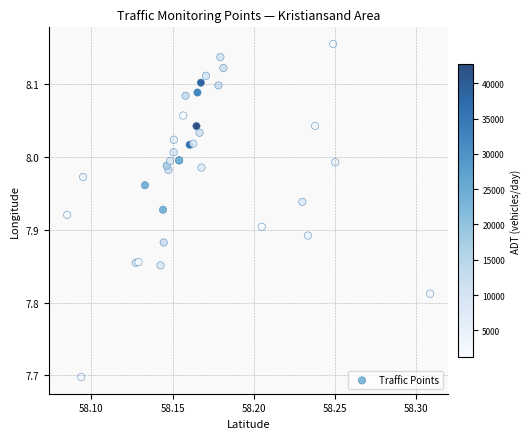

What Y value in the scatter plot is closest to 7?

7.7